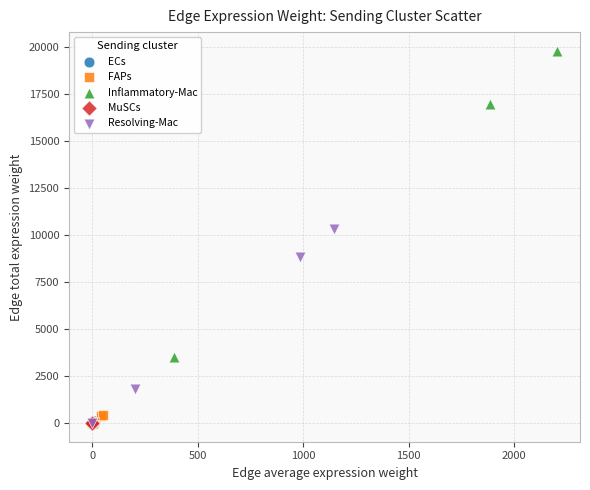

Which series contains the highest Y value?

Inflammatory-Mac